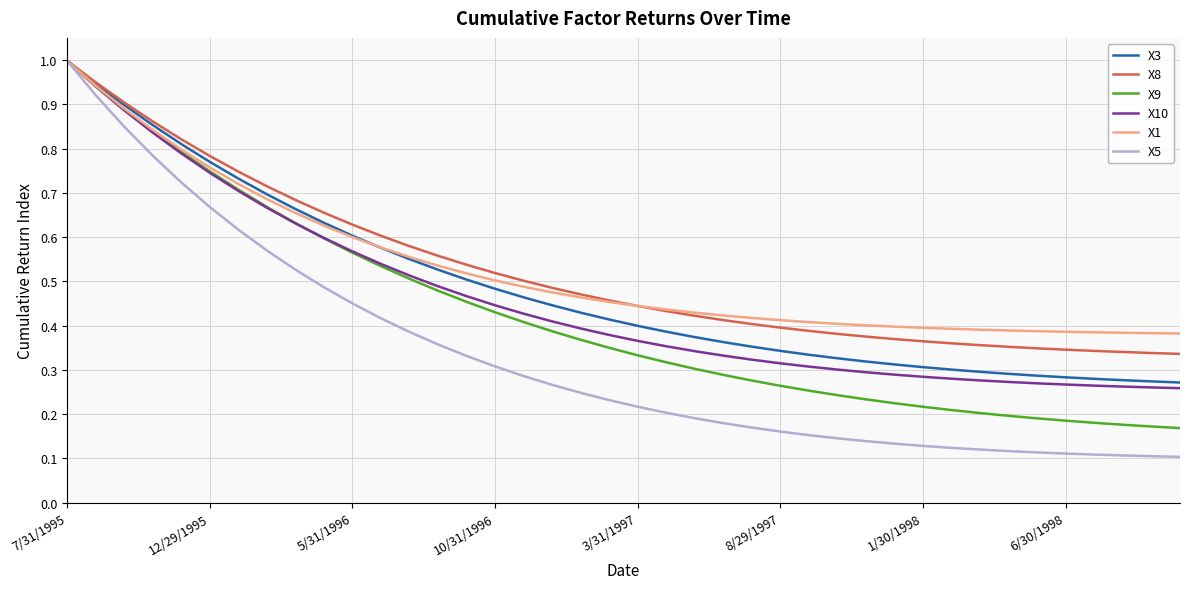

Which series has the widest spread of values?

X5